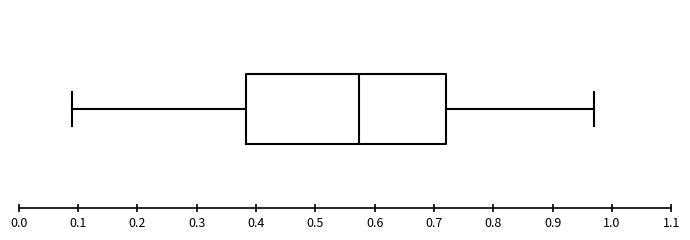

Transcribe this box plot: give where the median line is, the range the box spans, and where the two whiskers end, as read against the x-axis. The values are not printed on the chart, so give them approximately, as read against the axis.

median 0.57, box 0.38 to 0.72, whiskers 0.09 to 0.97